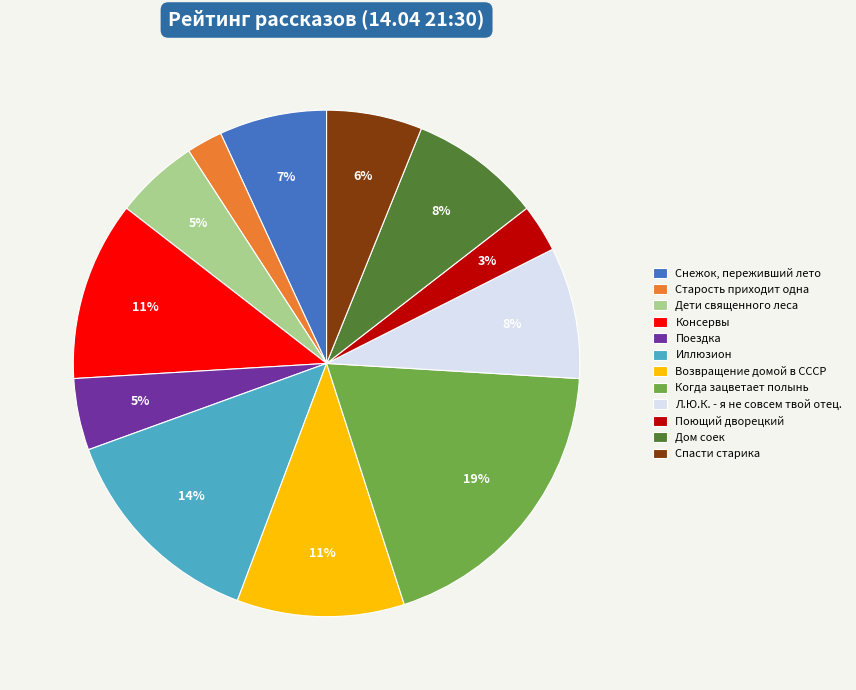

Which category has the biggest portion of the pie?

Когда зацветает полынь